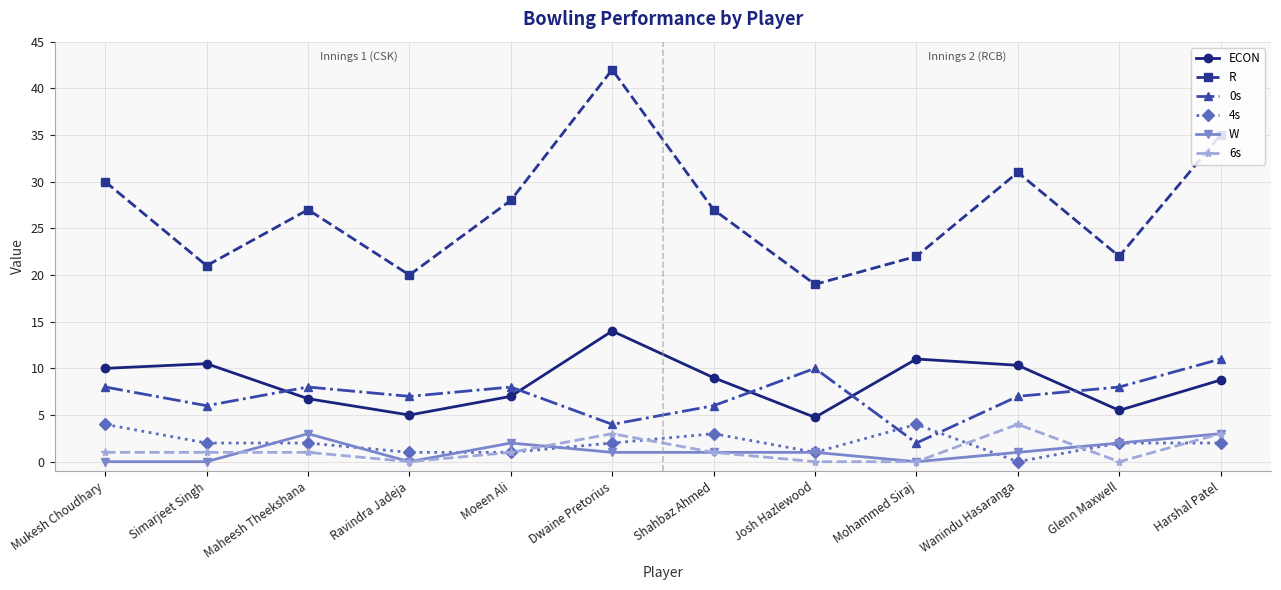

At which category does 0s reach its first local peak?

Maheesh Theekshana